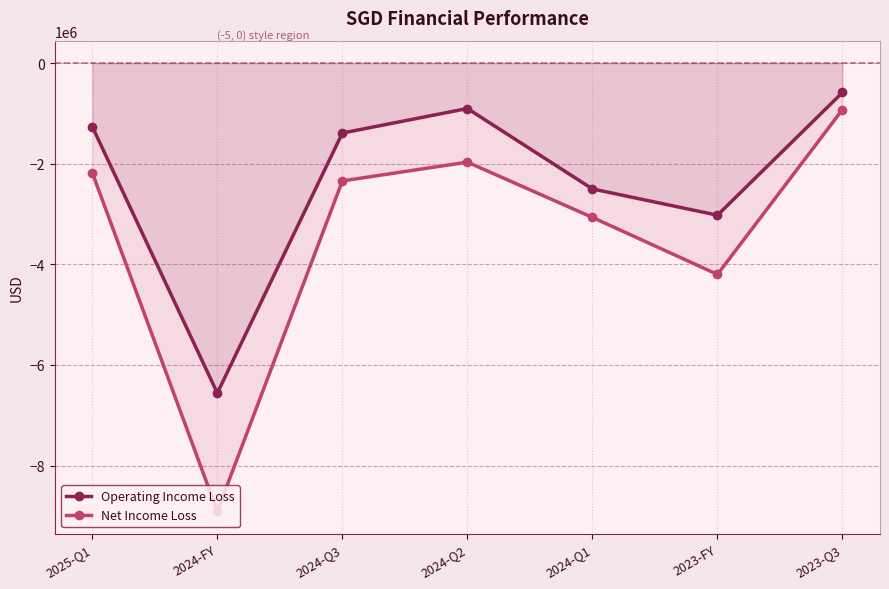

Where is Operating Income Loss nearest to the value -3571446?

2023-FY